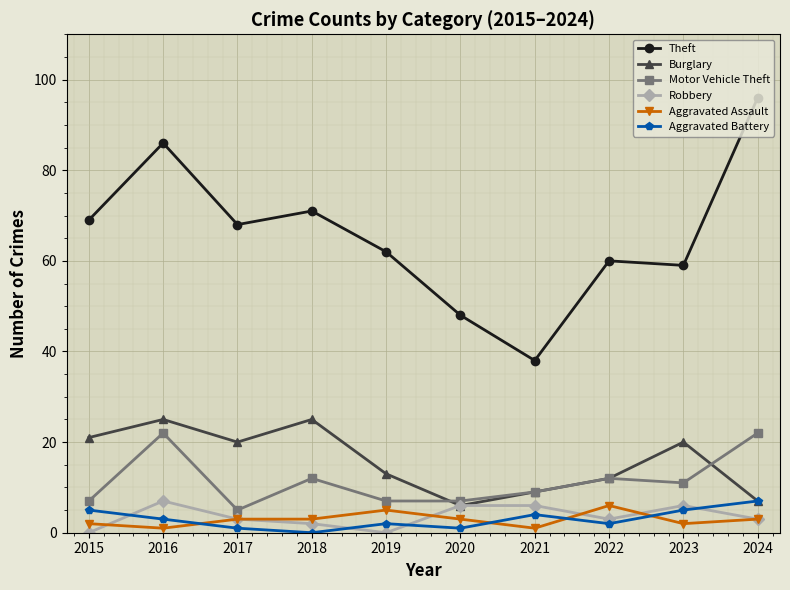

Which series ends up on top after the final intersection of Aggravated Battery and Aggravated Assault?

Aggravated Battery